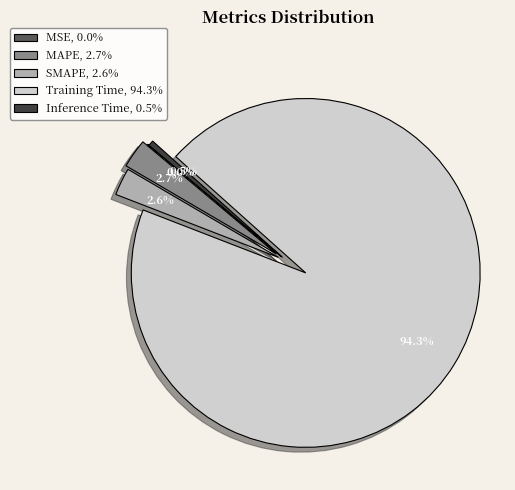

Combined, what portion of the pie is Inference Time and SMAPE?

3.1%